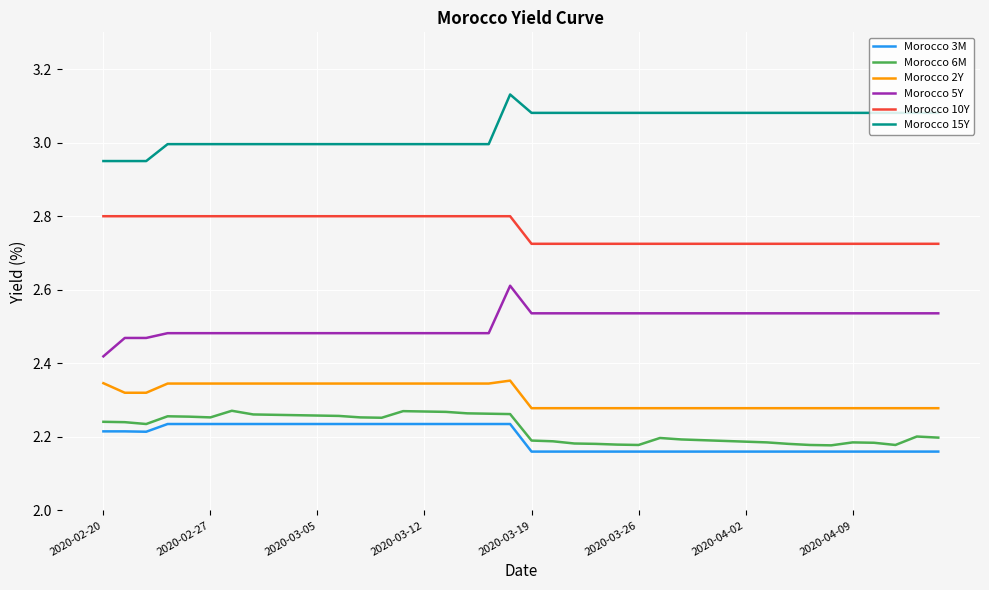

True or false: Morocco 2Y and Morocco 6M cross at least once.

False